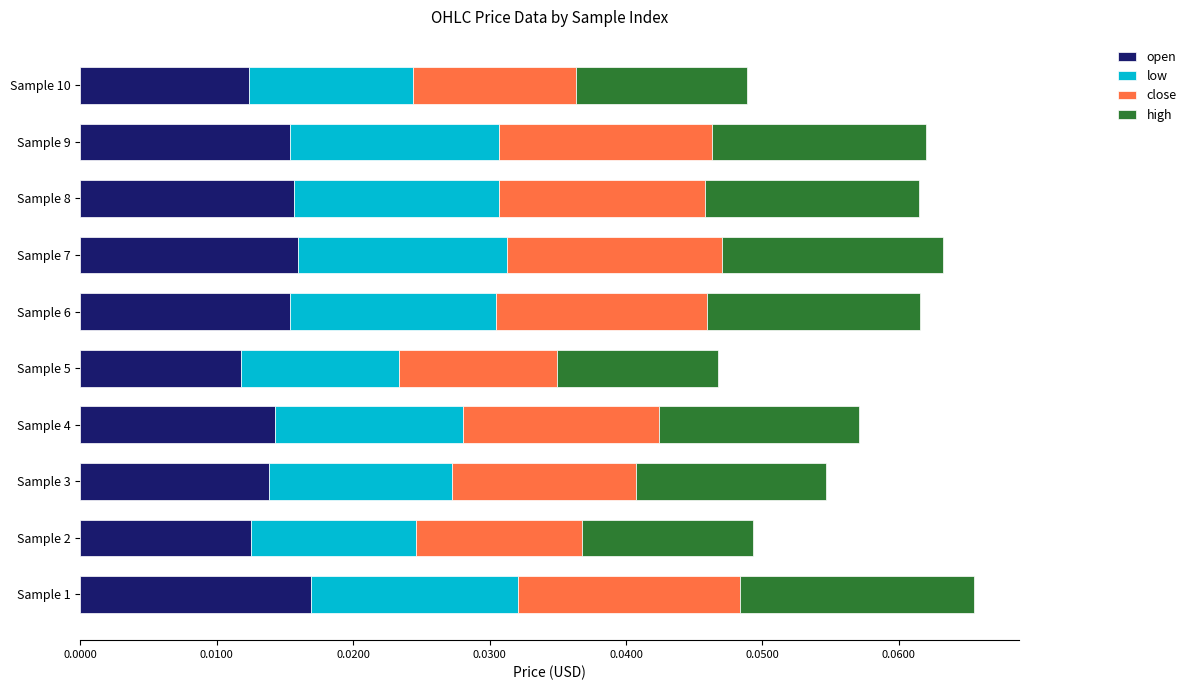

How many series are shown in this chart?

4